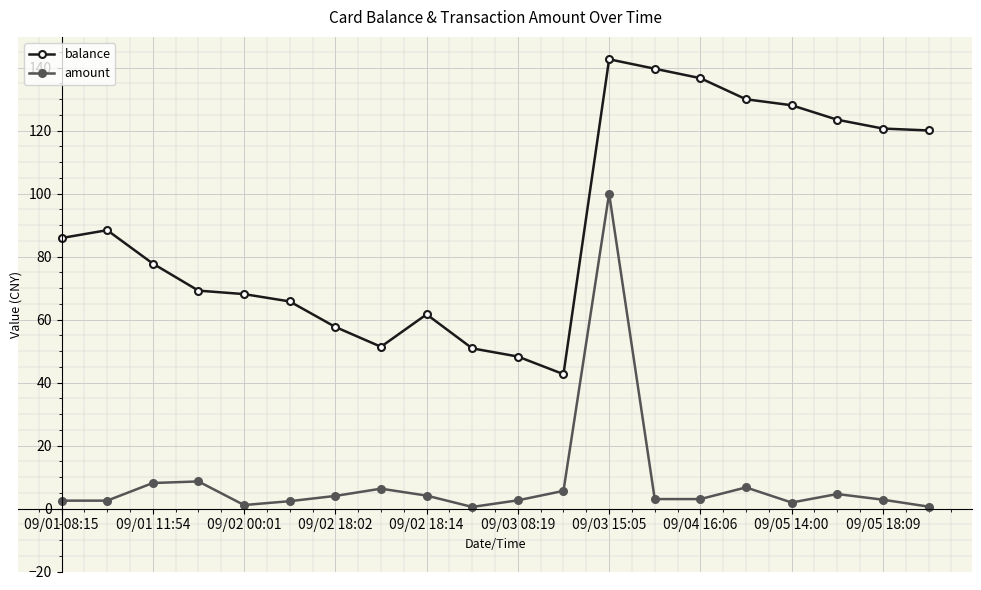

True or false: amount and balance intersect in this chart.

False